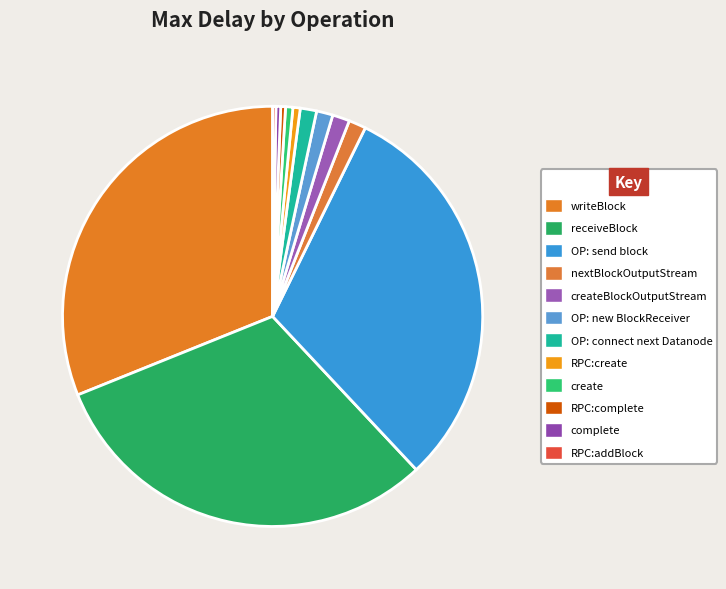

To the nearest percent, what is the difference between the largest and smallest slice percentages?

31%